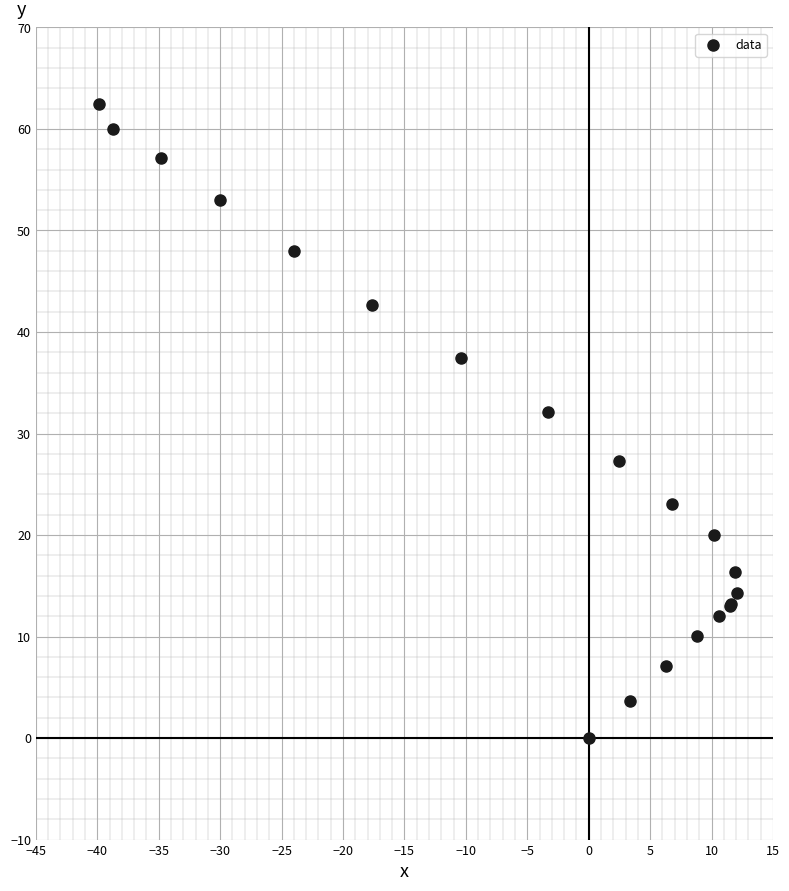

What Y value in the scatter plot is closest to 31?

32.1